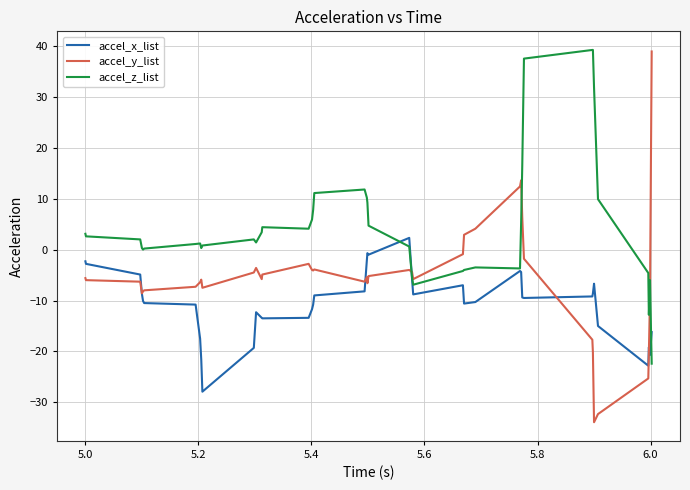

Count the number of data series in this chart.

3